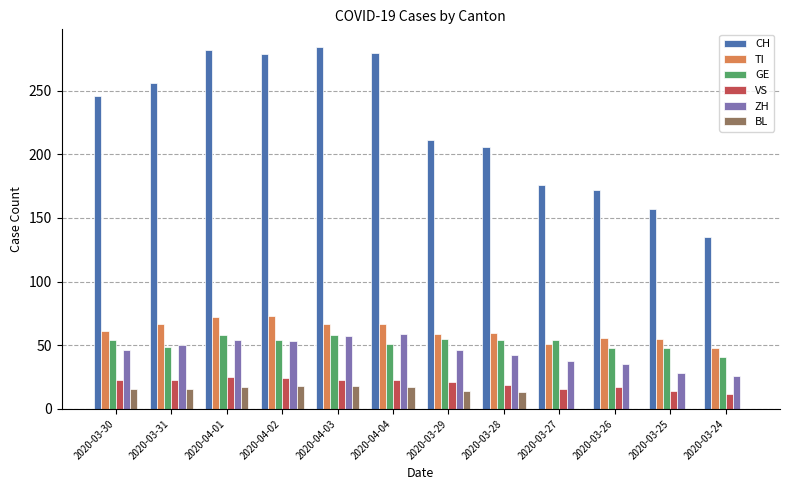

What is the greatest value displayed?

284